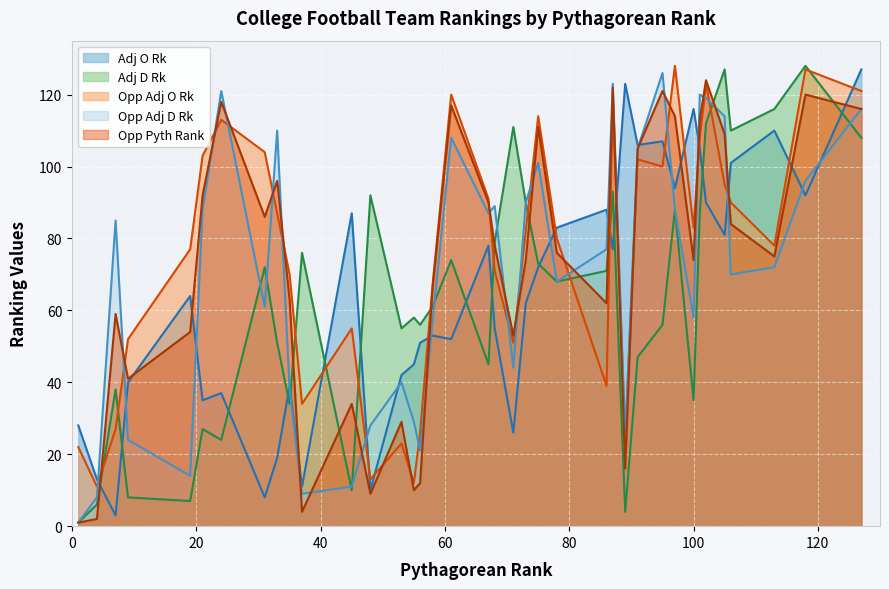

How many lines are shown in the chart?

5